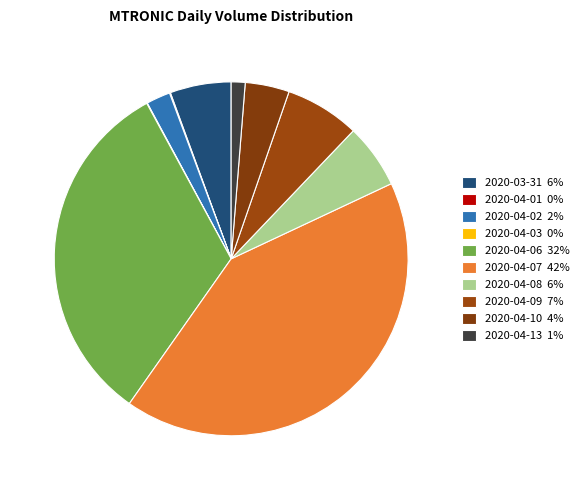

How many slices are in this pie chart?

10